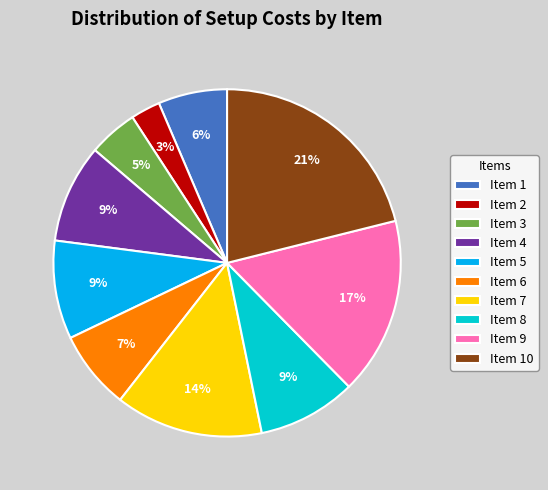

How many slices are in this pie chart?

10